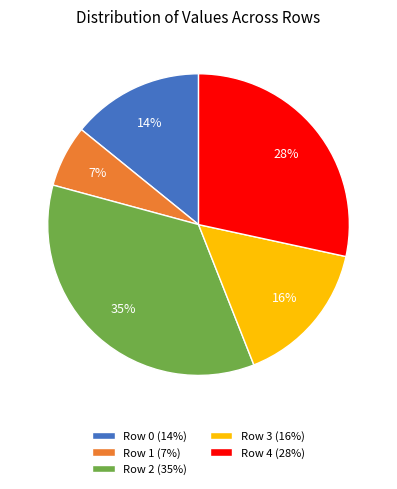

Which category has the biggest portion of the pie?

Row 2 (35%)